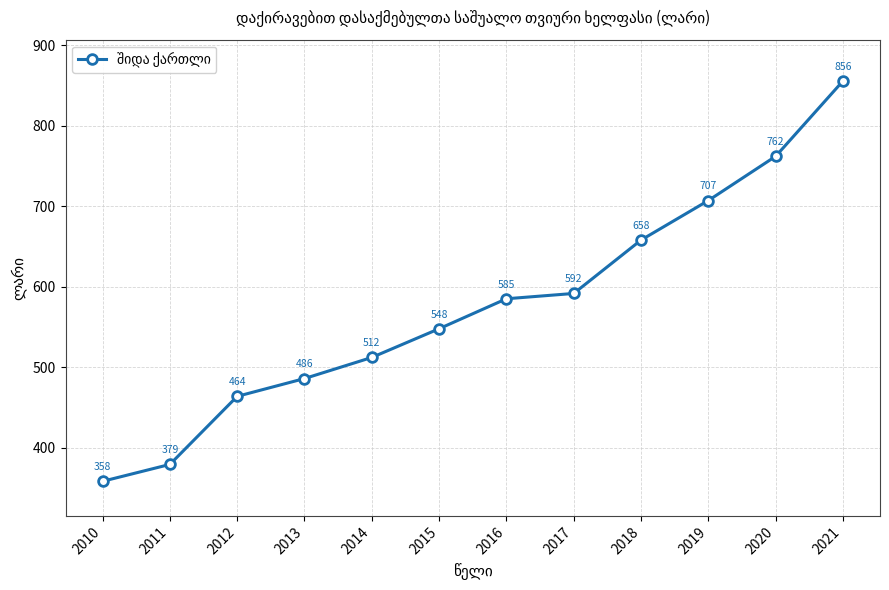

True or false: there are more than 2 points higher than both neighbors.

False